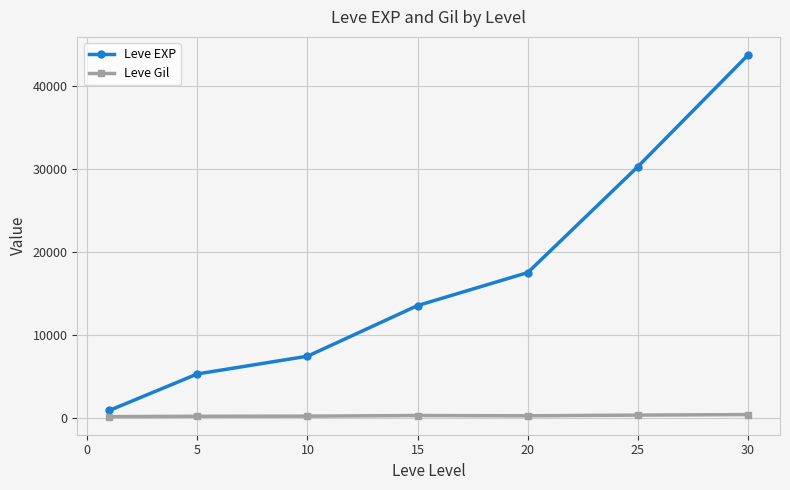

Which series has the largest total across all categories?

Leve EXP